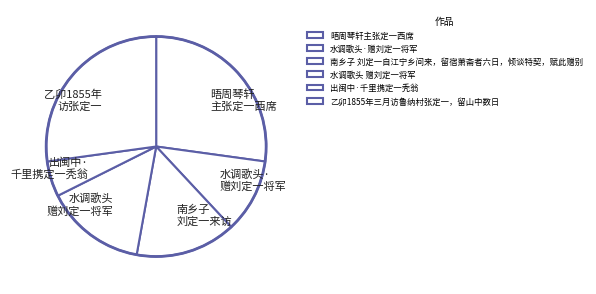

Count the number of slices in the pie.

6